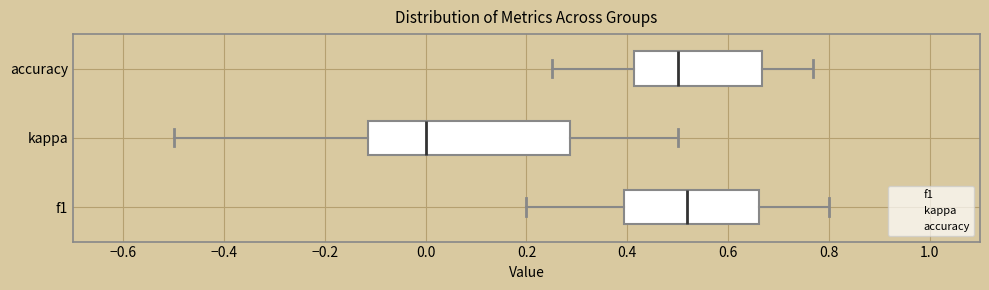

Reading bottom to top, transcribe this box plot: for each box, give where its median line is, the range the box spans, and where its two whiskers end, as read against the x-axis. The values are not printed on the chart, so give them approximately, as read against the axis.

f1: median 0.52, box 0.40 to 0.66, whiskers 0.20 to 0.80
kappa: median 0.00, box -0.12 to 0.28, whiskers -0.50 to 0.50
accuracy: median 0.50, box 0.42 to 0.66, whiskers 0.26 to 0.76